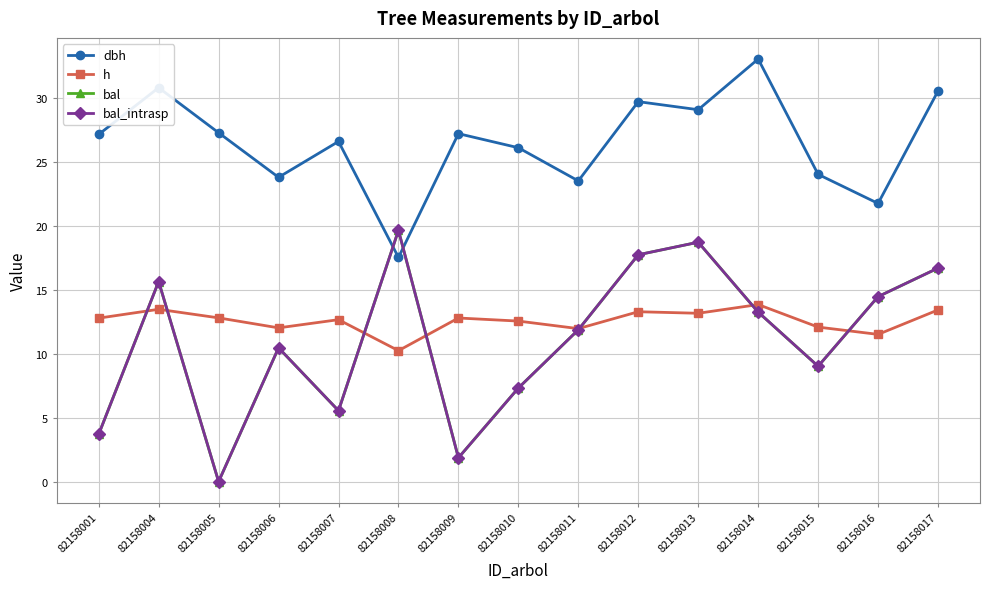

What is the sum of all bal_intrasp values?

165.8